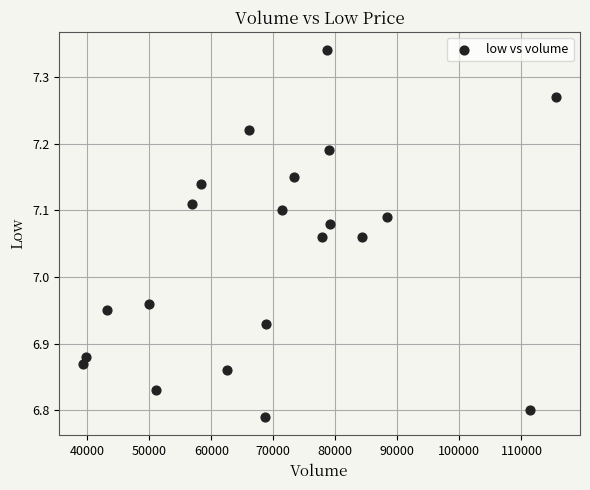

What is the range of X values (max minus min)?

76358.5